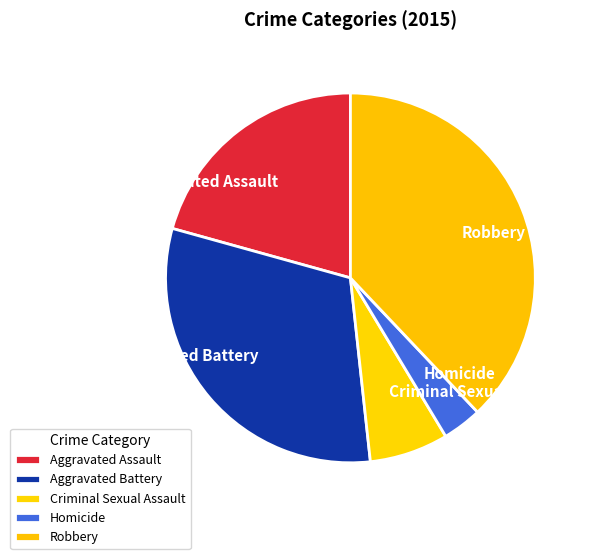

How many slices are in this pie chart?

5